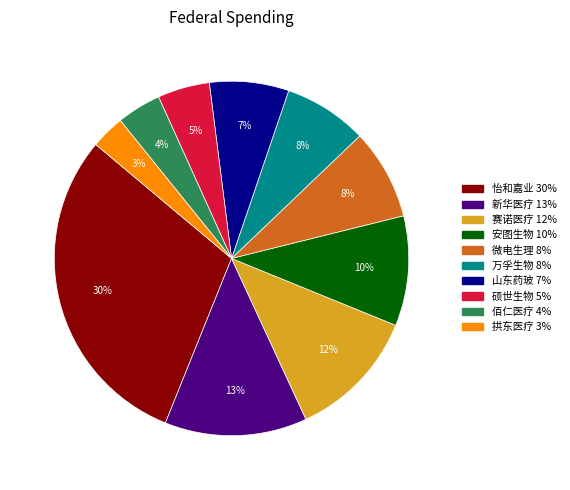

What percentage is the 万孚生物 slice, to the nearest percent?

8%